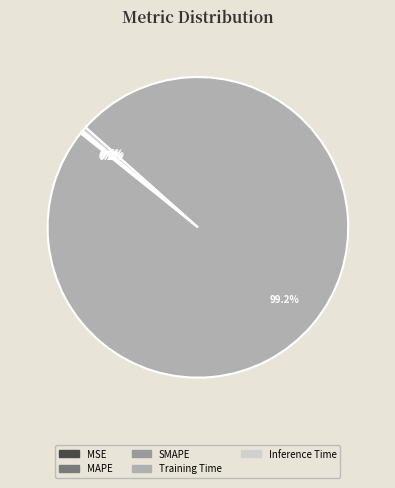

How many segments does this pie chart have?

5